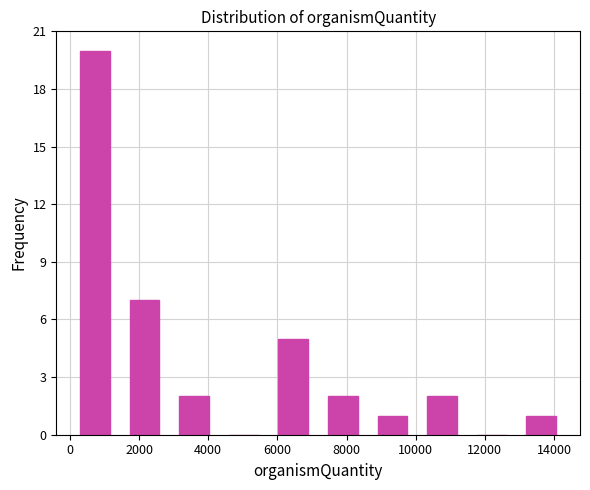

How tall is the bar that spans 8600 to 10000 on the x-axis? Neither the bar edges nor the heights are printed on the chart, so give them approximately, as read against the axes.

1